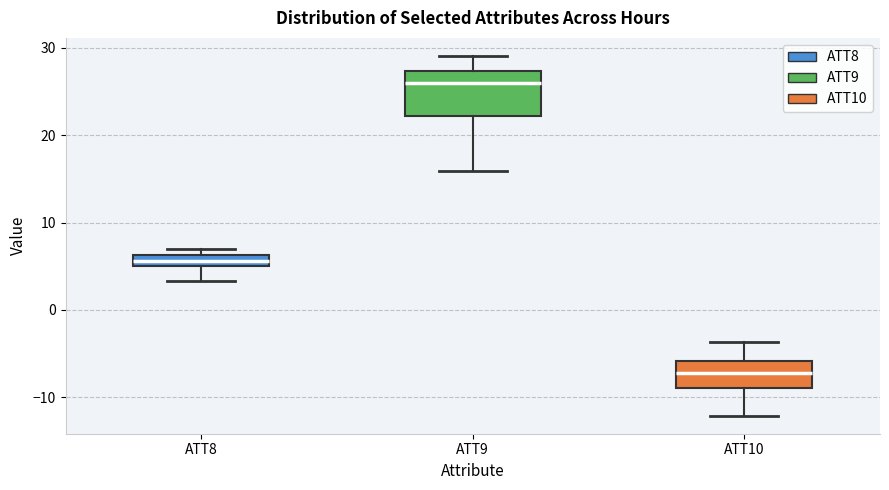

Which box has the lowest median line?

ATT10